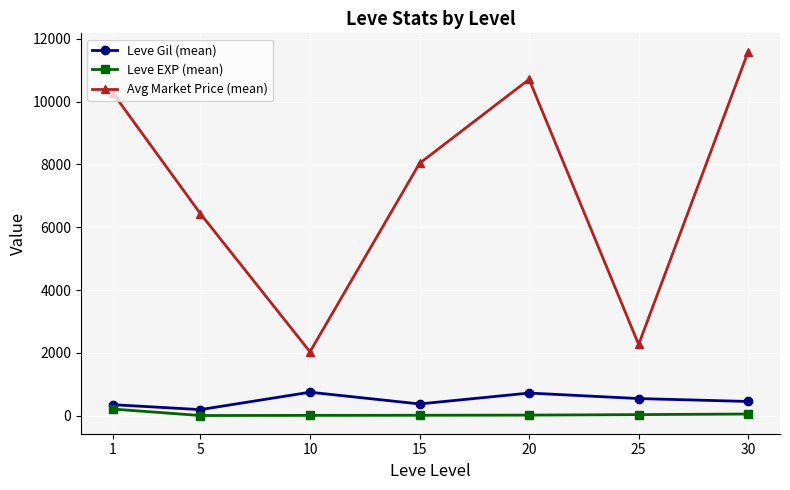

True or false: Leve Gil (mean) has more than 2 points higher than both neighbors.

False